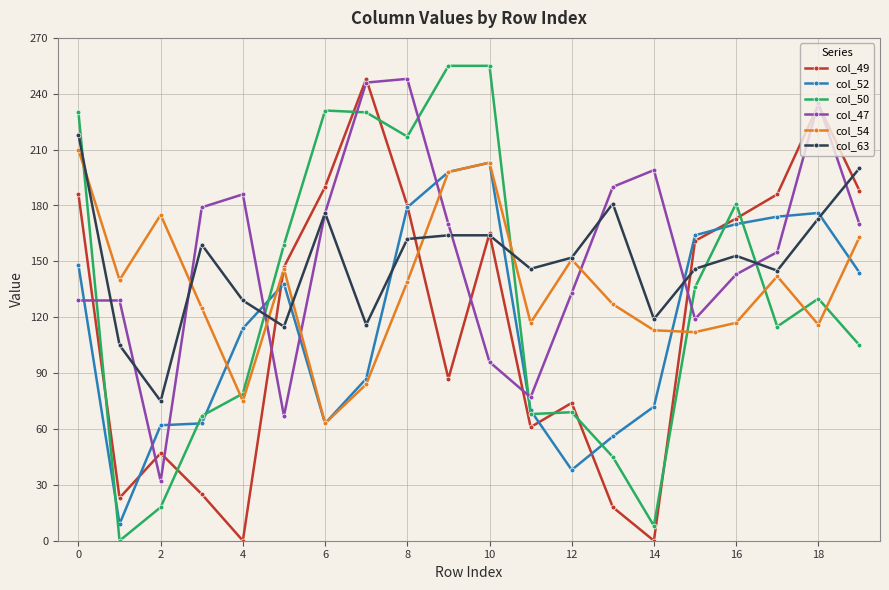

True or false: col_52 and col_63 intersect in this chart.

True